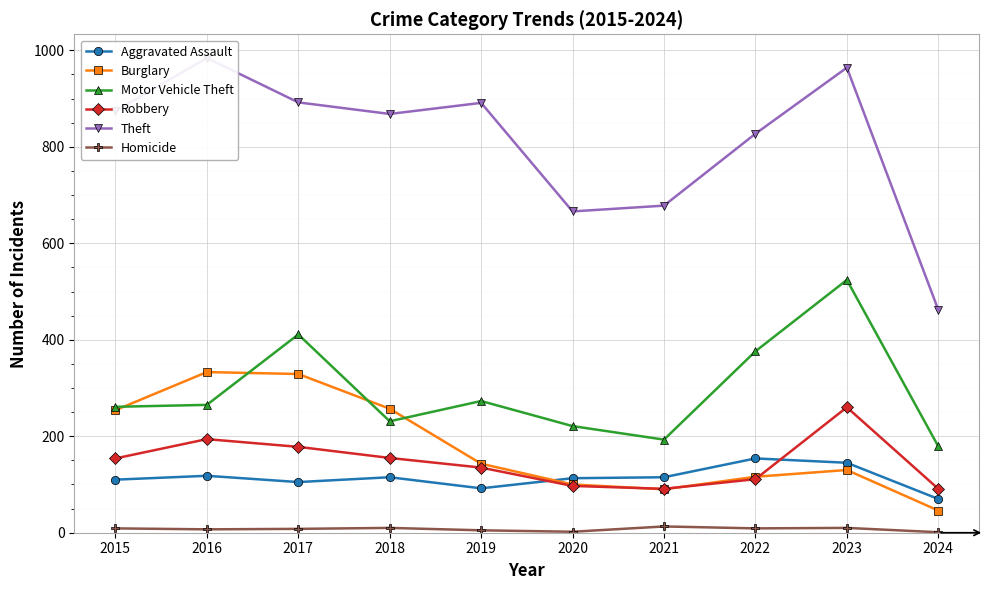

Which series has the largest total across all categories?

Theft